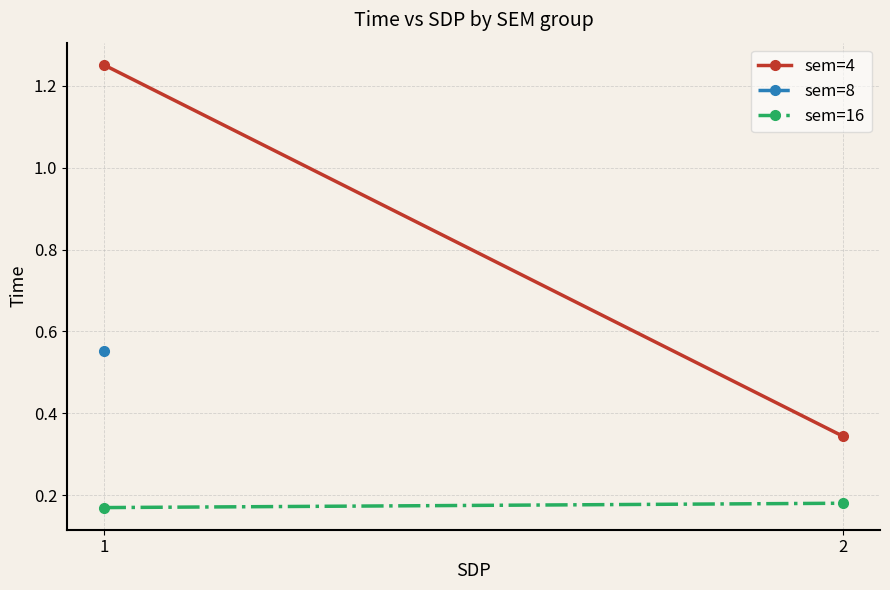

What is the sum of the sem=4 values at 2 and 1?

1.6